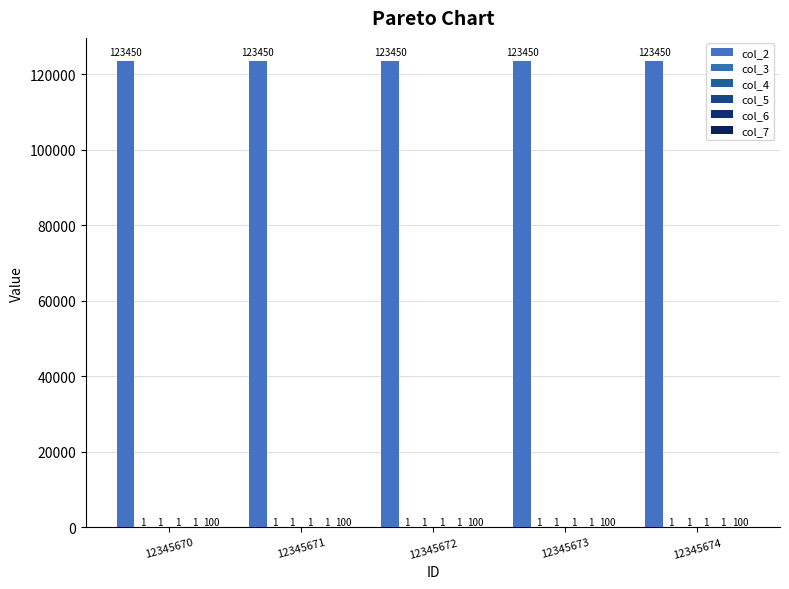

How many groups of bars are there?

5